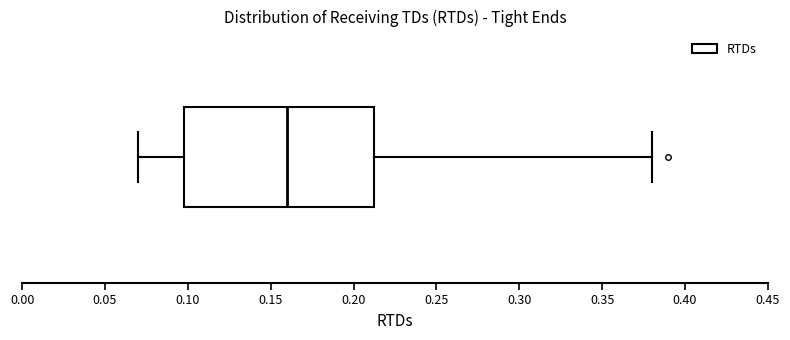

Where does the right whisker of the box end on the x-axis? The values are not printed on the chart, so give them approximately, as read against the axis.

0.380